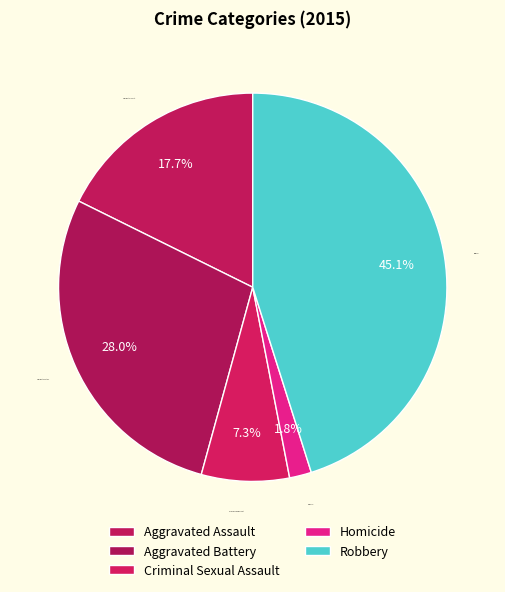

Does any single category account for the majority?

No